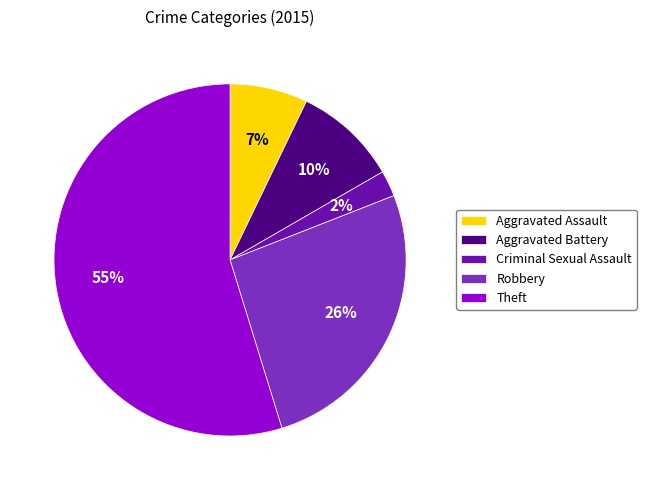

What is the ratio of the value at Robbery to the value at Aggravated Assault?

3.7